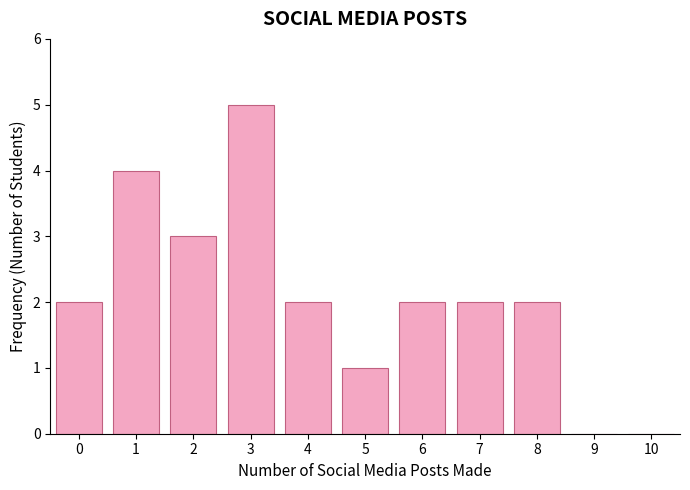

Reading left to right, extract all data points from this chart.

0=2	1=4	2=3	3=5	4=2	5=1	6=2	7=2	8=2	9=0	10=0